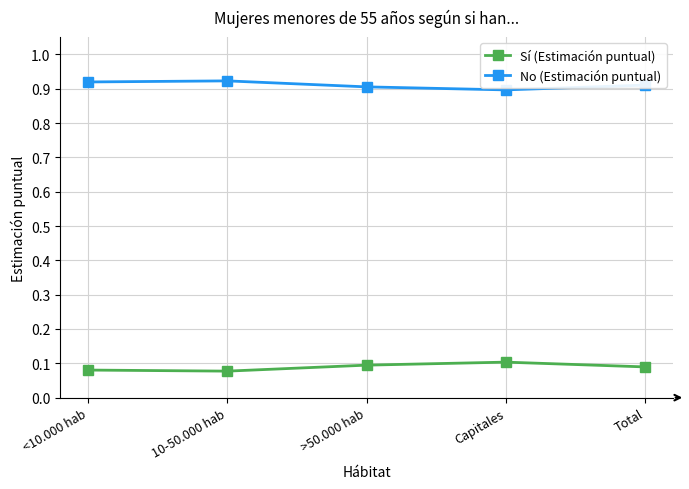

What is the total value across all series at <10.000 hab?

1.0